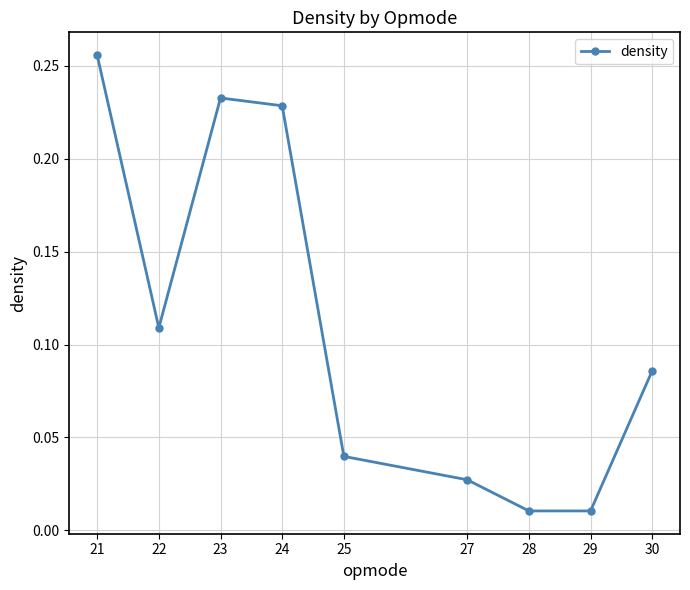

Between 27 and 29, which is larger?

27